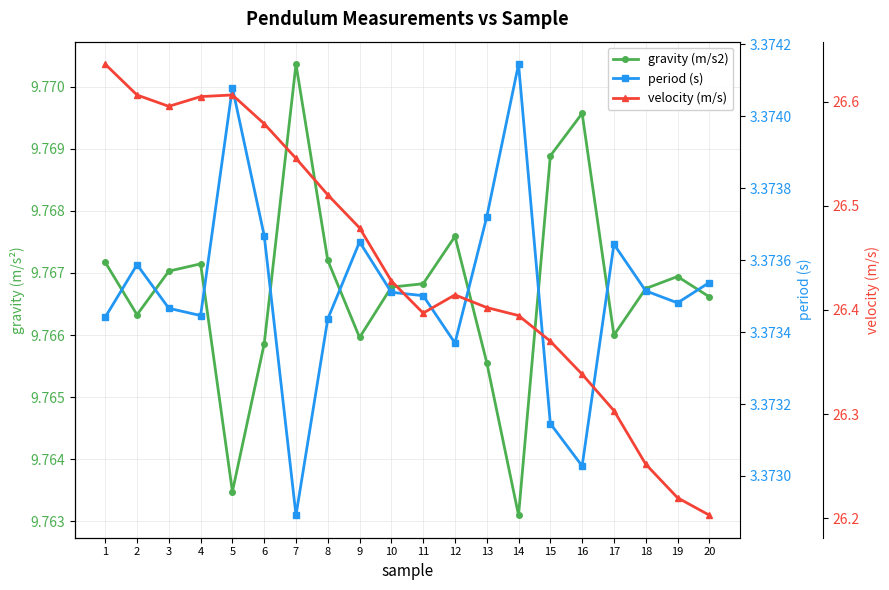

What is the value of the gravity (m/s2) point at the 8th from the left?

9.8